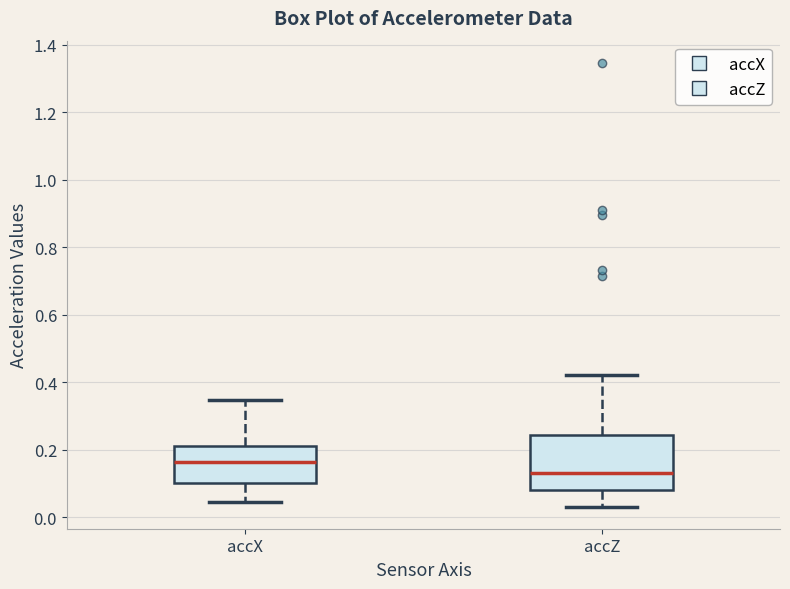

Where is the upper edge of the box for accZ on the y-axis? The values are not printed on the chart, so give them approximately, as read against the axis.

0.24